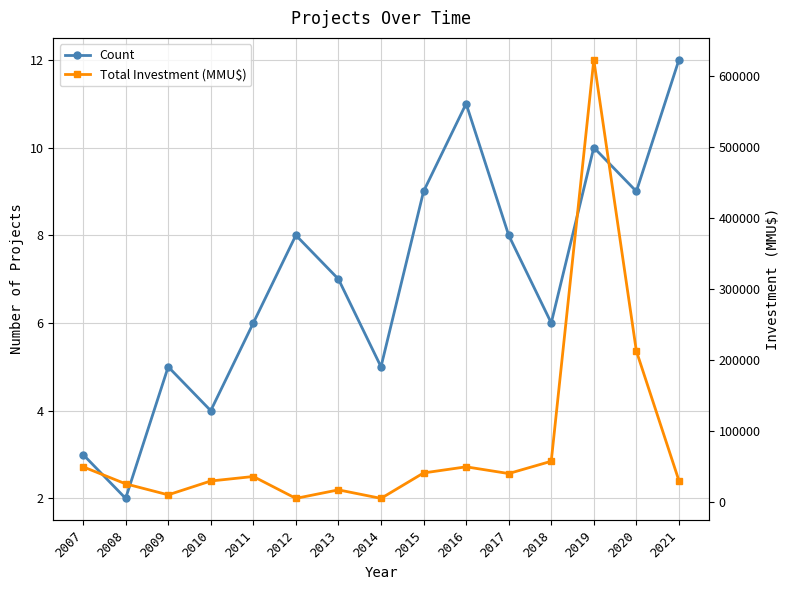

Does the chart have visible grid lines?

Yes